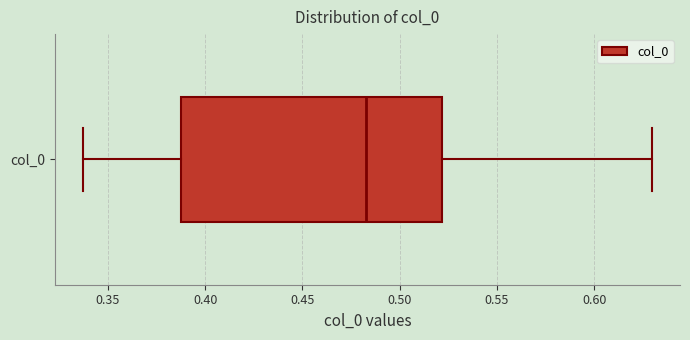

Read this box plot against the x-axis: the position of the median line, the range covered by the box, and the ends of both whiskers. The values are not printed on the chart, so give them approximately, as read against the axis.

median 0.485, box 0.390 to 0.520, whiskers 0.335 to 0.630